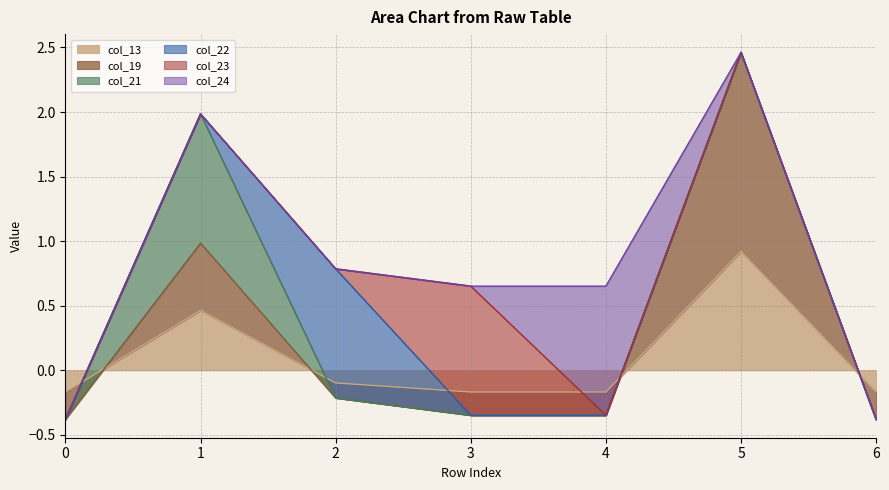

The col_19 series shows -0.1 at 3. True or false?

False